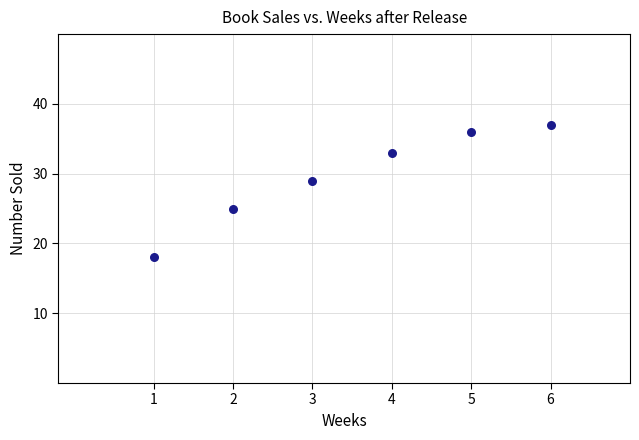

What is the range of X values (max minus min)?

5